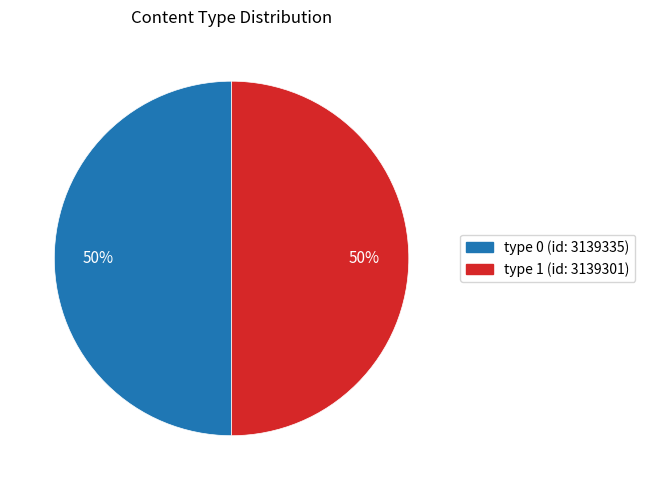

Do type 1 (id: 3139301) and type 0 (id: 3139335) together represent more than half of the pie?

Yes